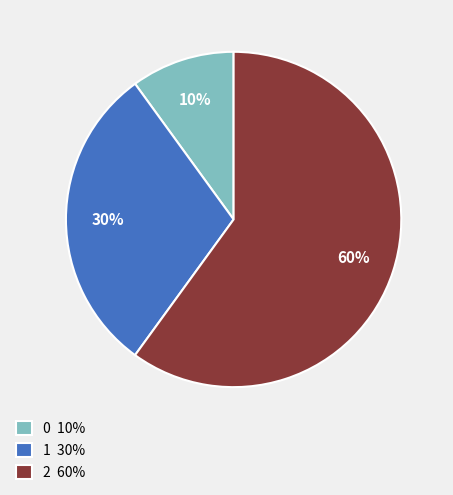

To the nearest percent, what percentage of the pie is 1?

30%